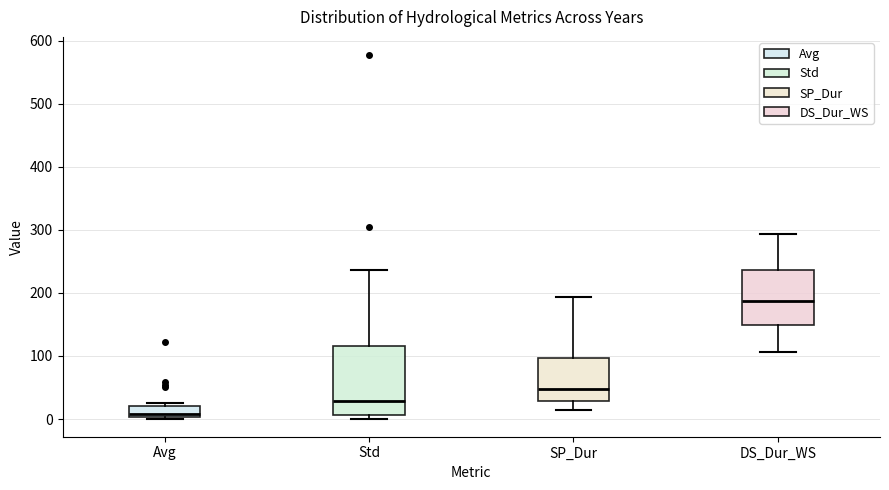

Reading left to right, transcribe this box plot: for each box, give where its median line is, the range the box spans, and where its two whiskers end, as read against the y-axis. The values are not printed on the chart, so give them approximately, as read against the axis.

Avg: median 10, box 0 to 20, whiskers 0 to 30
Std: median 30, box 10 to 120, whiskers 0 to 240
SP_Dur: median 50, box 30 to 100, whiskers 20 to 190
DS_Dur_WS: median 190, box 150 to 240, whiskers 110 to 290